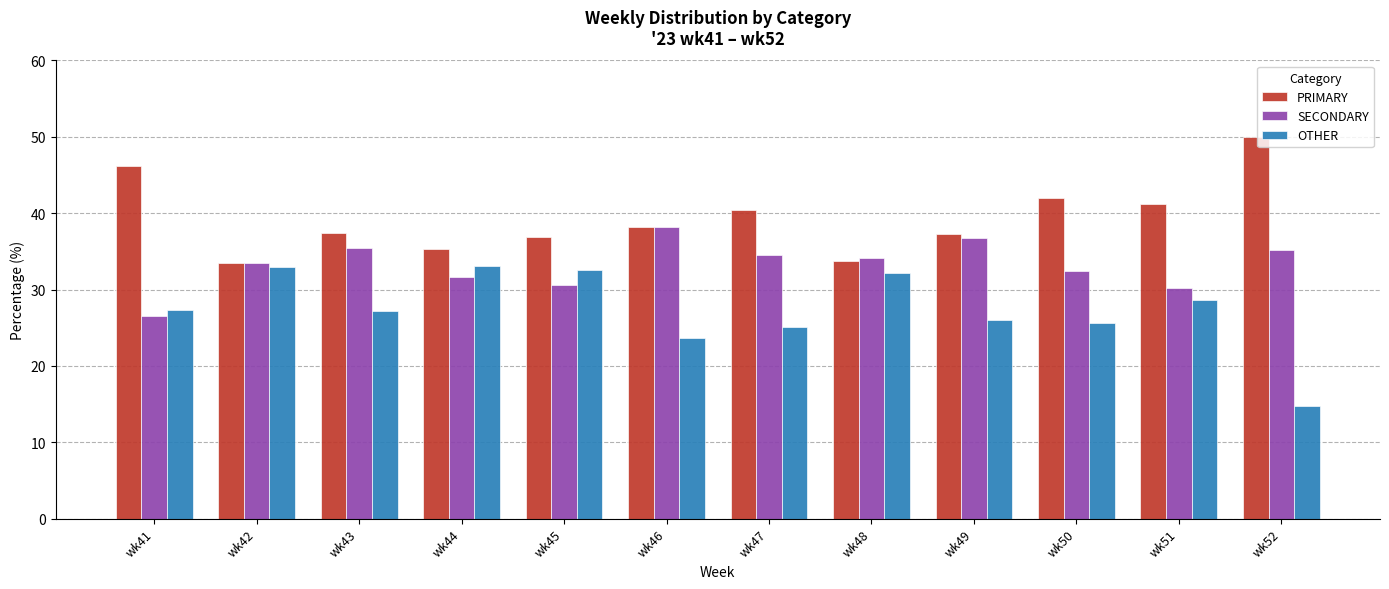

Which category has the lowest value across all series?

wk52